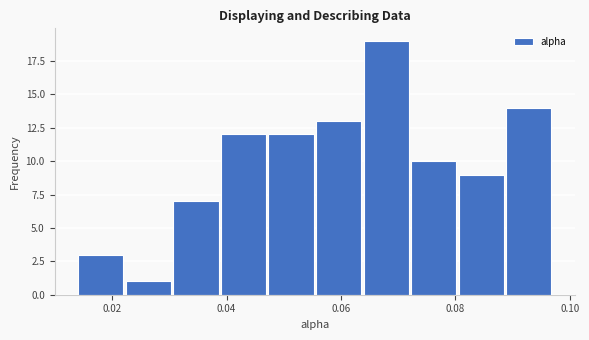

Which range on the x-axis has the tallest bar?

0.064 to 0.072